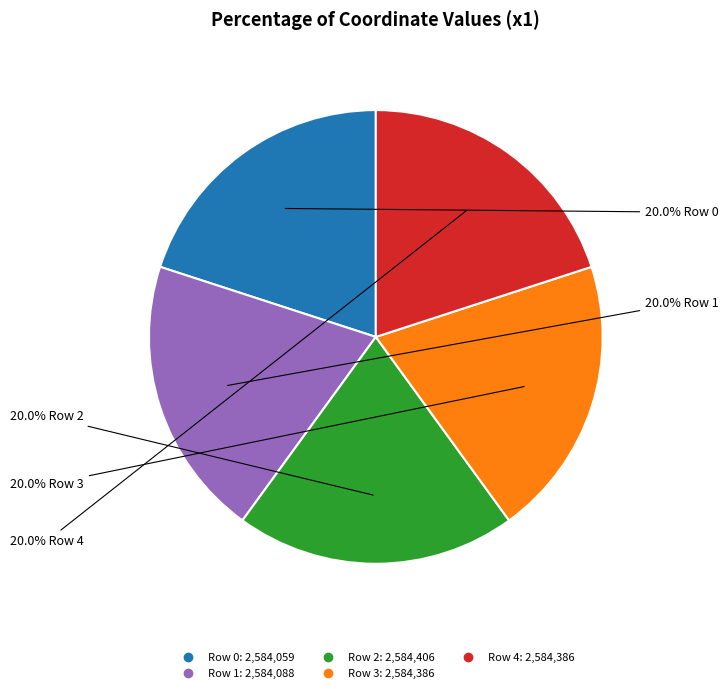

Is there a majority slice in this chart?

No